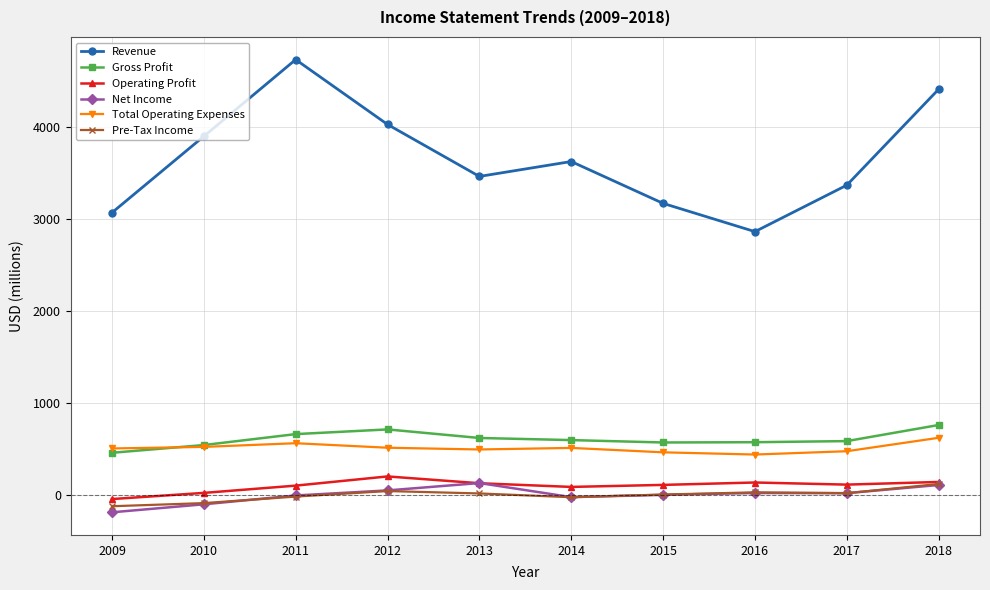

Where does the Total Operating Expenses series first go above 509?

2010